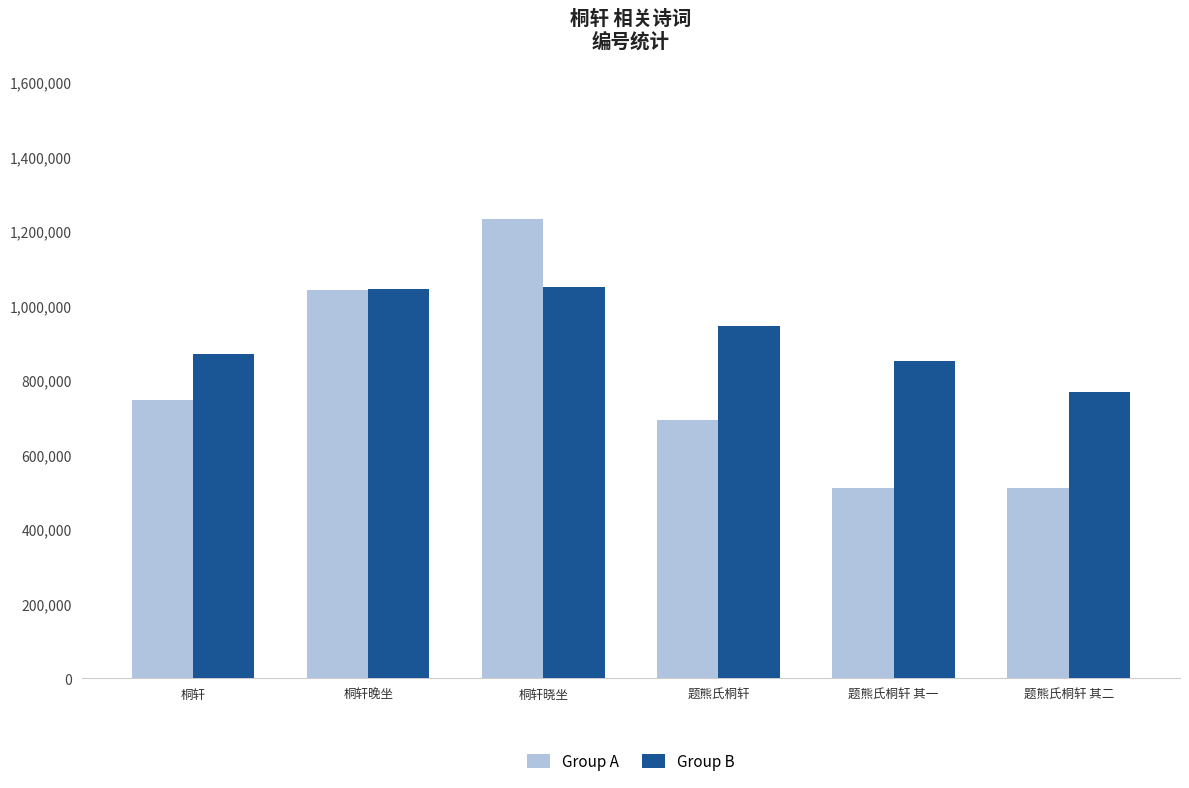

What is the sum of all Group A values?

4734113